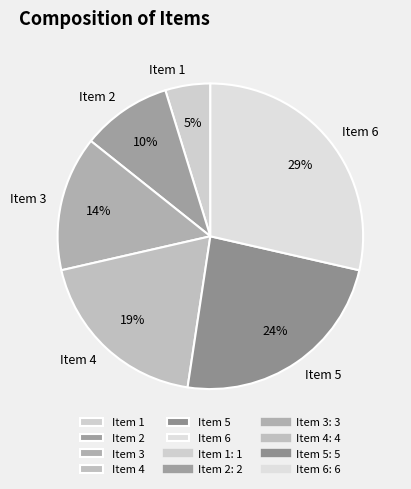

Combined, do Item 3 and Item 4 account for over 50%?

No